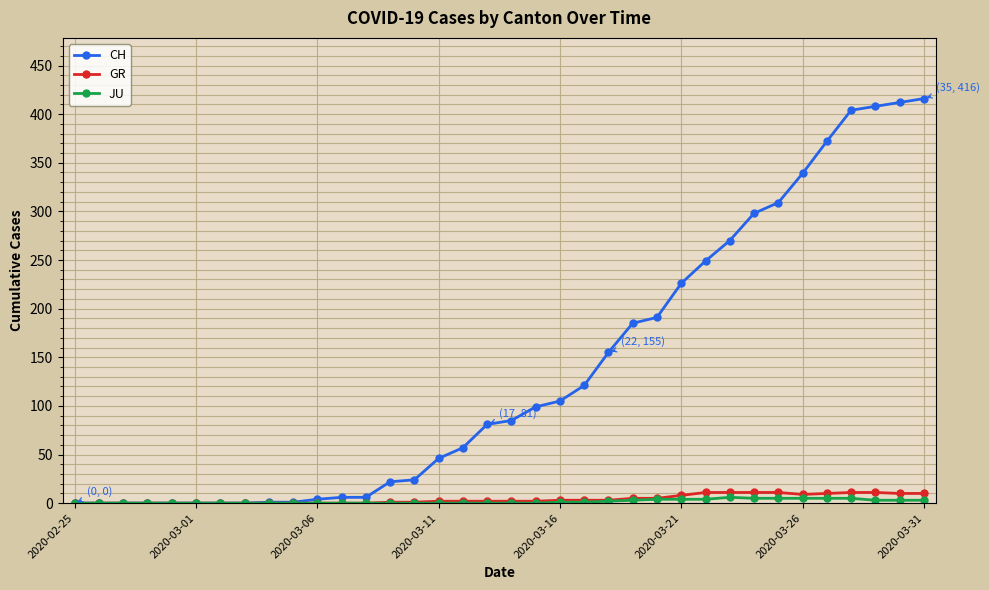

What are all the series names shown in the legend?

CH, GR, JU